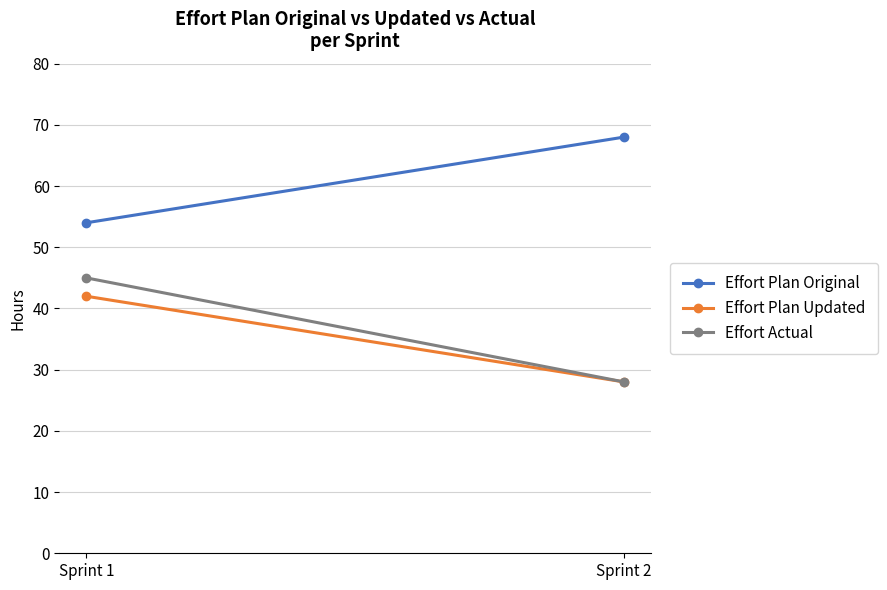

What is the value of the Effort Actual point at the 2nd from the left?

28